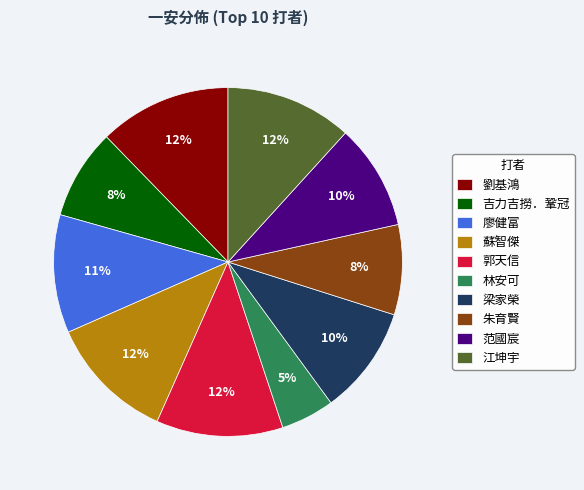

How many slices are in this pie chart?

10